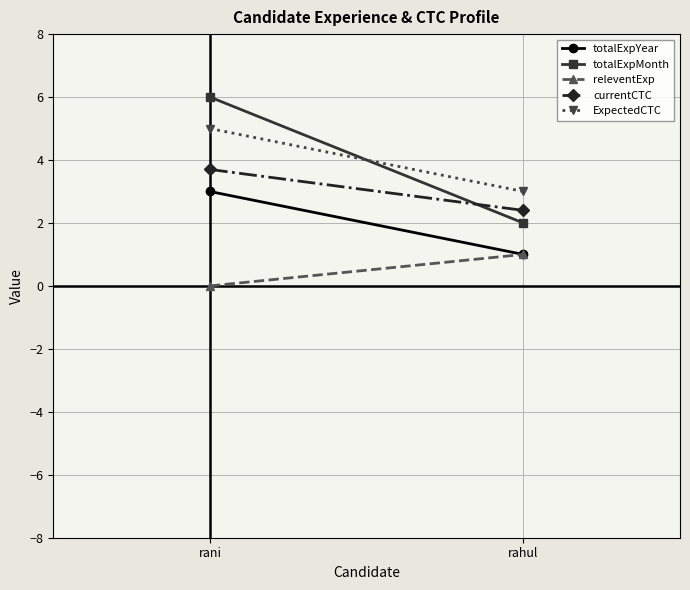

Between rani and rahul, which series saw the biggest shift?

totalExpMonth